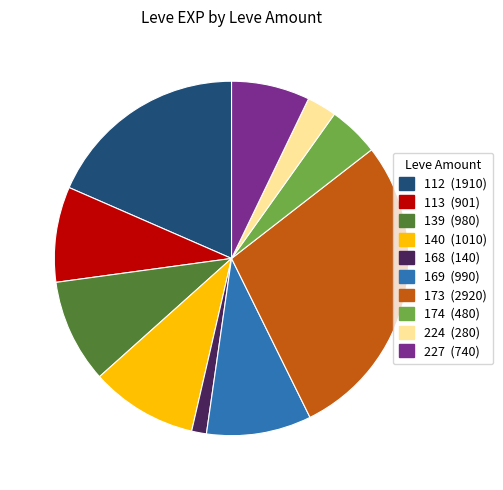

Does any single category account for the majority?

No